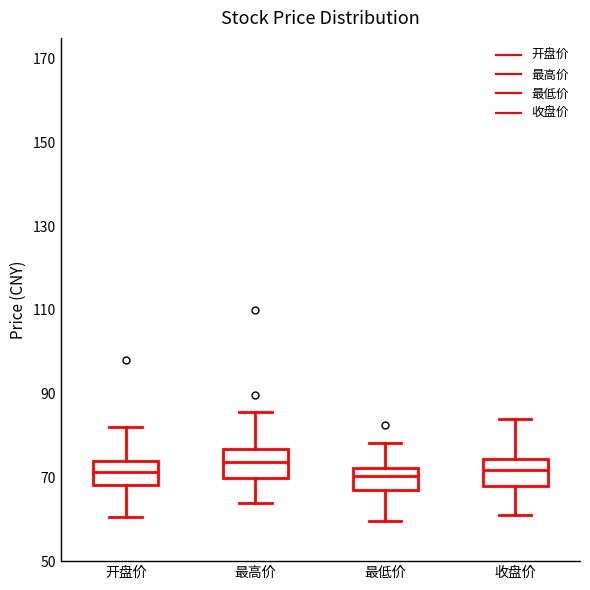

Reading left to right, transcribe this box plot: for each box, give where its median line is, the range the box spans, and where its two whiskers end, as read against the y-axis. The values are not printed on the chart, so give them approximately, as read against the axis.

开盘价: median 72, box 68 to 74, whiskers 60 to 82
最高价: median 74, box 70 to 76, whiskers 64 to 86
最低价: median 70, box 66 to 72, whiskers 60 to 78
收盘价: median 72, box 68 to 74, whiskers 62 to 84